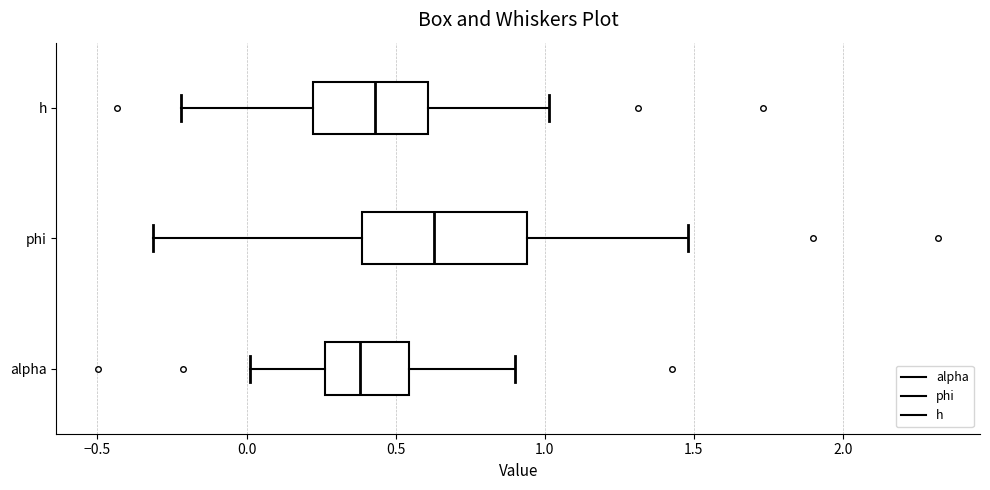

Where does the right whisker of the box for h end on the x-axis? The values are not printed on the chart, so give them approximately, as read against the axis.

1.00